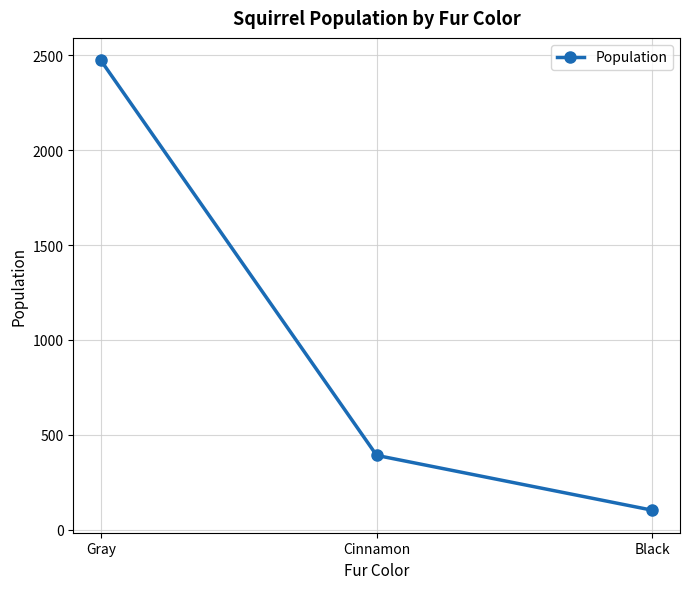

Where does the data first go above 392?

Gray